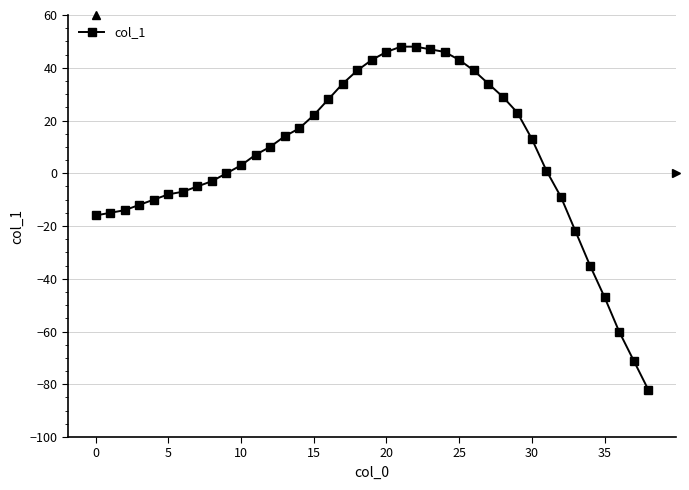

Is this an area chart (filled region under the line)?

No